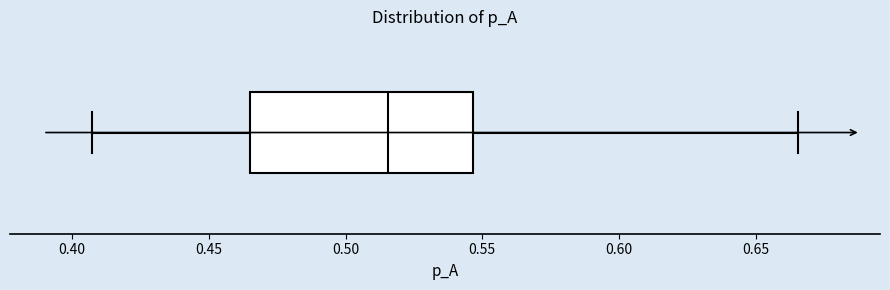

Where does the median line of the box sit on the x-axis? The values are not printed on the chart, so give them approximately, as read against the axis.

0.515